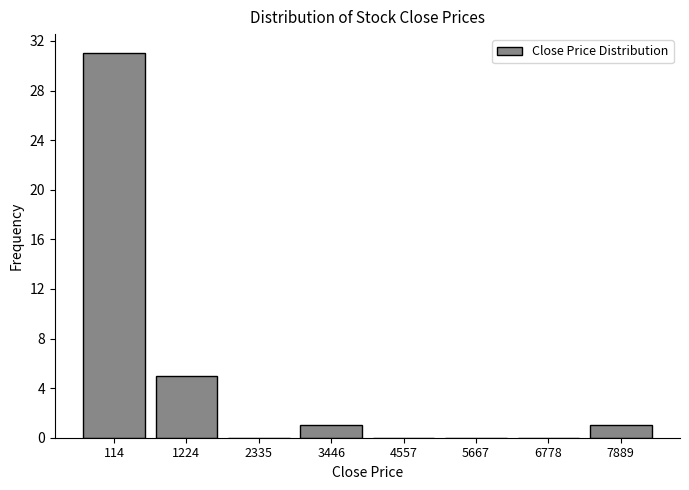

Reading left to right, what are all the values shown in this chart?

114=31	1224=5	2335=0	3446=1	4557=0	5667=0	6778=0	7889=1